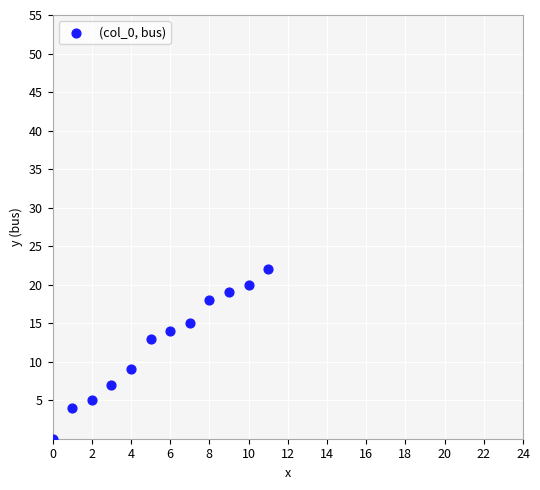

How many data points are displayed?

12